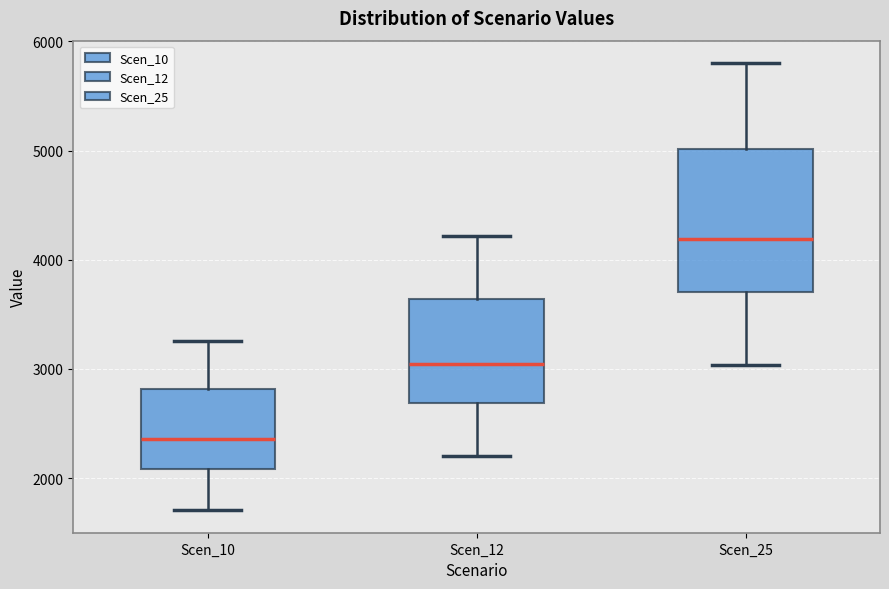

Which box's median line is the lowest?

Scen_10